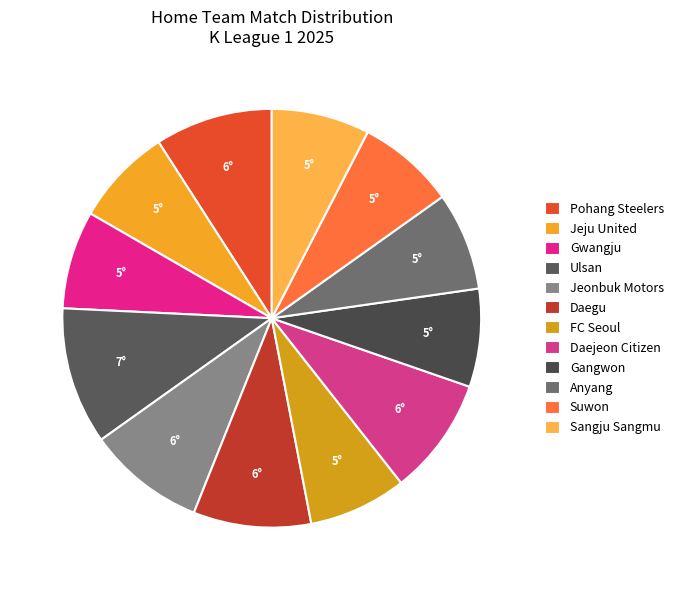

How many segments does this pie chart have?

12